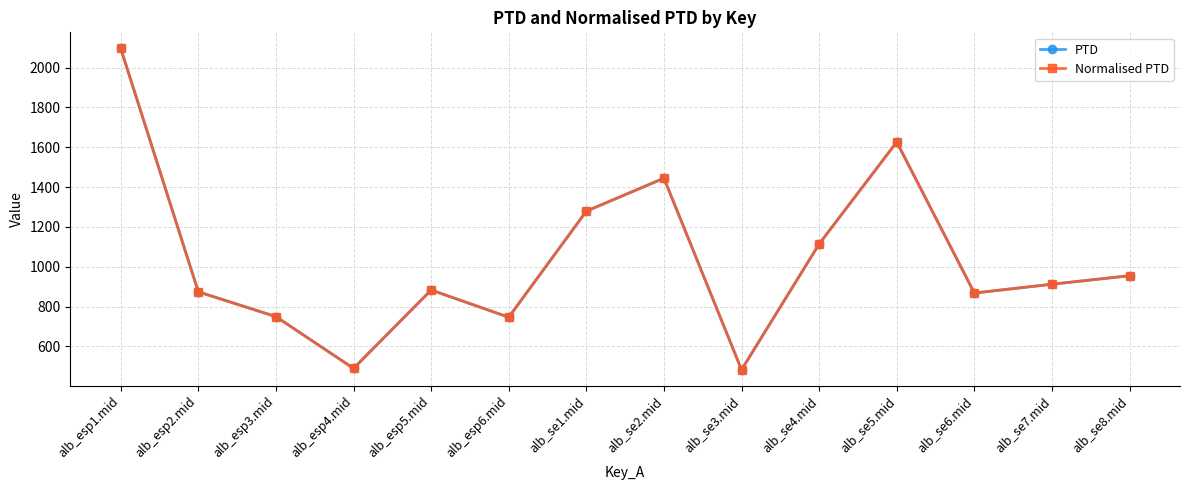

At alb_se4.mid, list the series in order from largest to smallest.

PTD, Normalised PTD